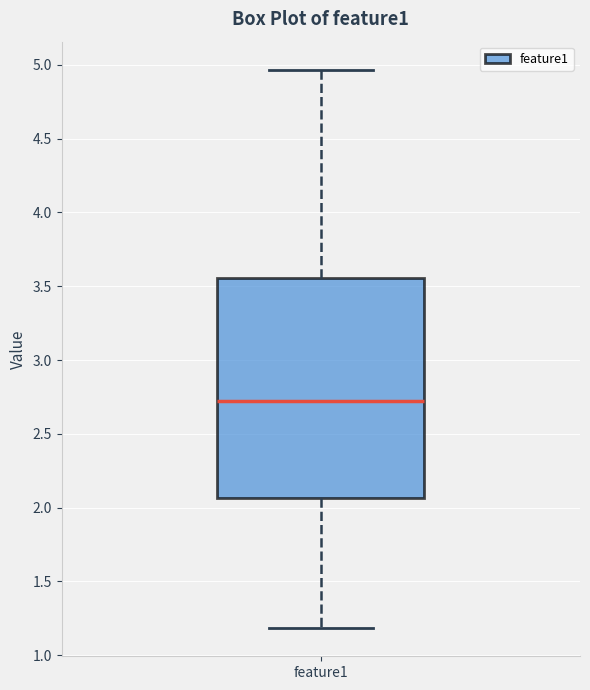

Where is the lower edge of the box for feature1 on the y-axis? The values are not printed on the chart, so give them approximately, as read against the axis.

2.05